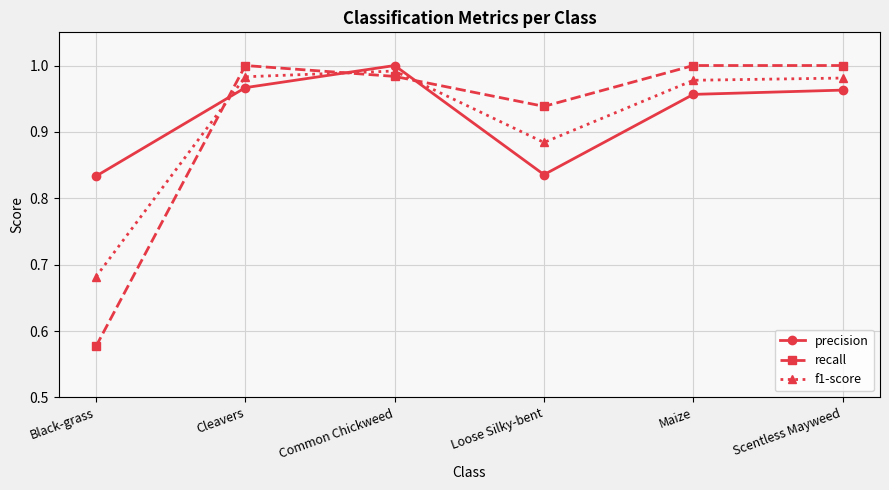

What position from the left is Cleavers?

2